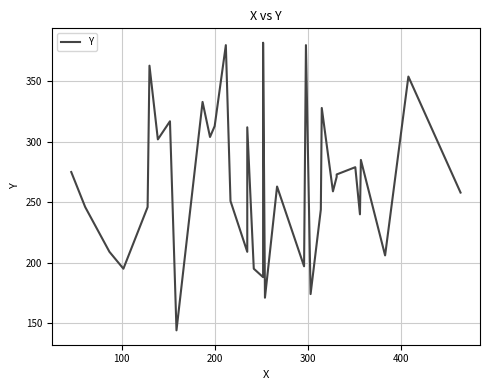

The chart shows a value of 105 at 16. True or false?

False